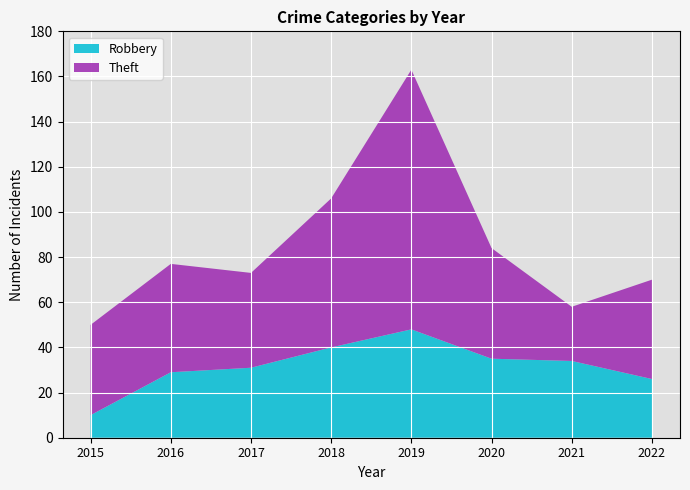

Reading left to right, what are all the values shown in this chart?

Robbery: 2015=10	2016=29	2017=31	2018=40	2019=48	2020=35	2021=34	2022=26
Theft: 2015=40	2016=48	2017=42	2018=66	2019=115	2020=49	2021=24	2022=44